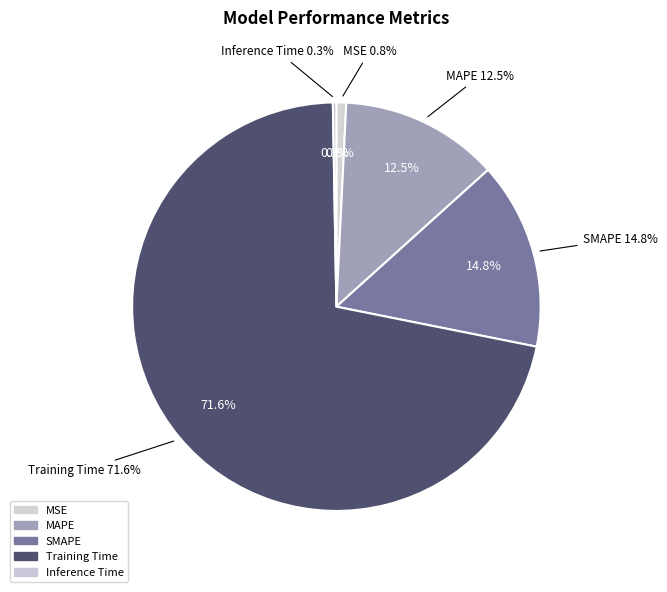

Is there a majority slice in this chart?

Yes